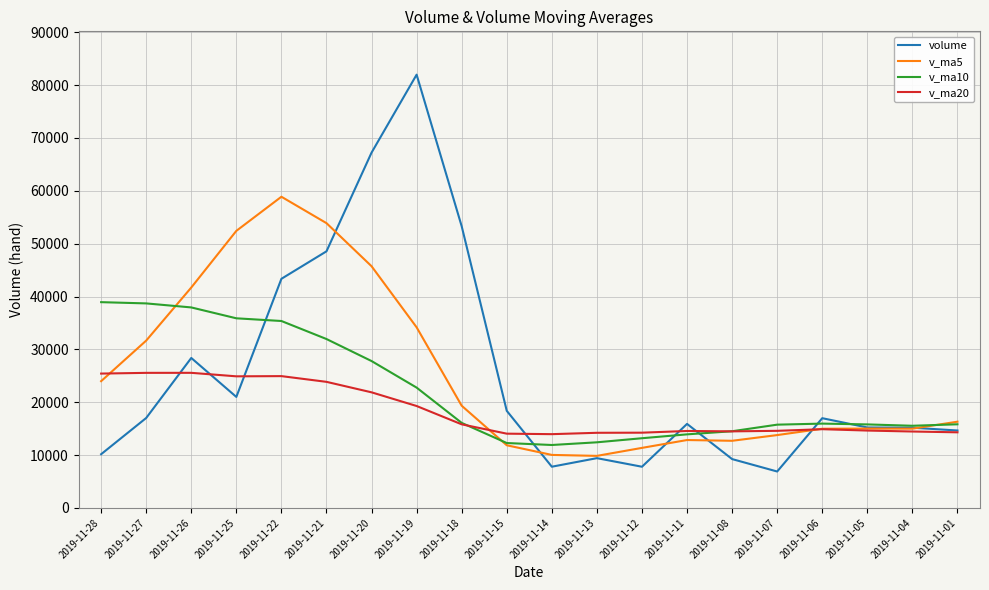

How many values in the v_ma20 series are below 14898?

10